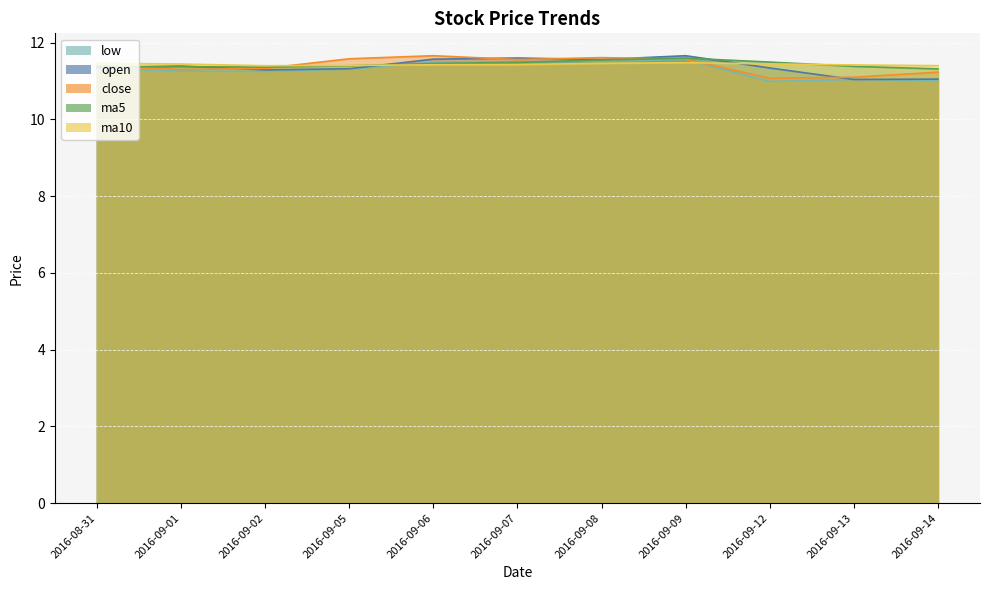

Reading left to right, list all the values displayed in this chart.

open: 2016-08-31=11.3	2016-09-01=11.4	2016-09-02=11.3	2016-09-05=11.3	2016-09-06=11.6	2016-09-07=11.6	2016-09-08=11.6	2016-09-09=11.7	2016-09-12=11.3	2016-09-13=11.0	2016-09-14=11.1
close: 2016-08-31=11.4	2016-09-01=11.3	2016-09-02=11.3	2016-09-05=11.6	2016-09-06=11.7	2016-09-07=11.6	2016-09-08=11.6	2016-09-09=11.6	2016-09-12=11.1	2016-09-13=11.1	2016-09-14=11.2
low: 2016-08-31=11.3	2016-09-01=11.3	2016-09-02=11.2	2016-09-05=11.3	2016-09-06=11.5	2016-09-07=11.5	2016-09-08=11.5	2016-09-09=11.6	2016-09-12=11.0	2016-09-13=11.0	2016-09-14=11.0
ma5: 2016-08-31=11.4	2016-09-01=11.4	2016-09-02=11.4	2016-09-05=11.4	2016-09-06=11.5	2016-09-07=11.5	2016-09-08=11.5	2016-09-09=11.6	2016-09-12=11.5	2016-09-13=11.4	2016-09-14=11.3
ma10: 2016-08-31=11.5	2016-09-01=11.4	2016-09-02=11.4	2016-09-05=11.4	2016-09-06=11.4	2016-09-07=11.4	2016-09-08=11.5	2016-09-09=11.5	2016-09-12=11.4	2016-09-13=11.4	2016-09-14=11.4